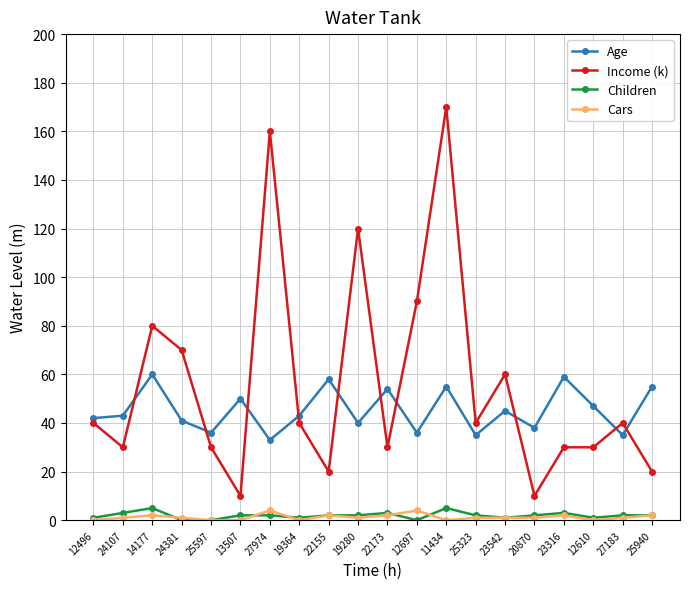

What position from the left is 14177?

3